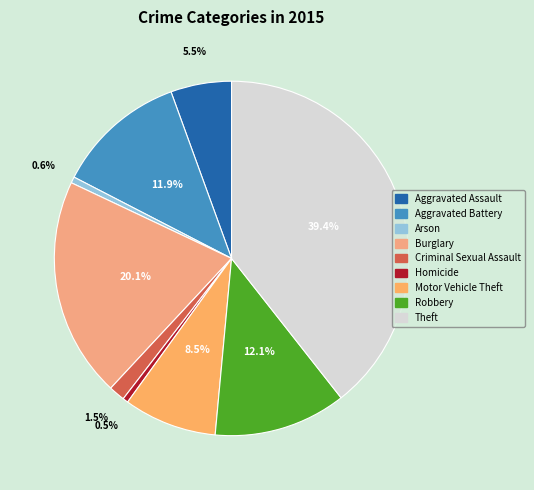

How many slices are in this pie chart?

9